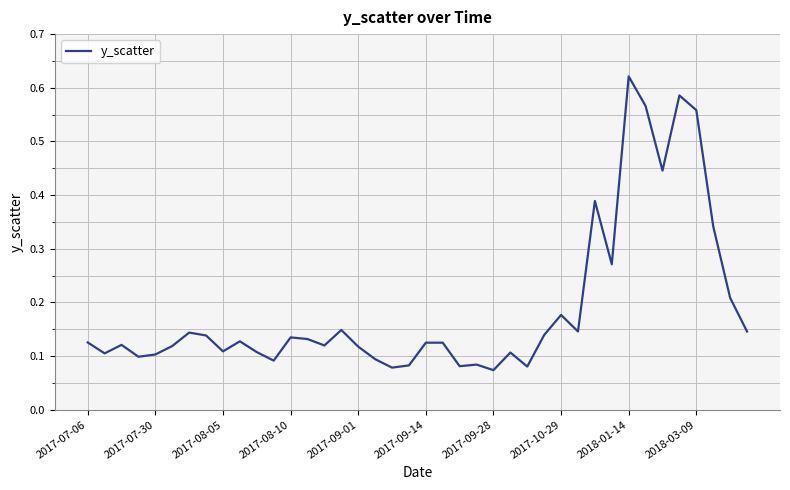

Count the values in the range 0 to 1.

40